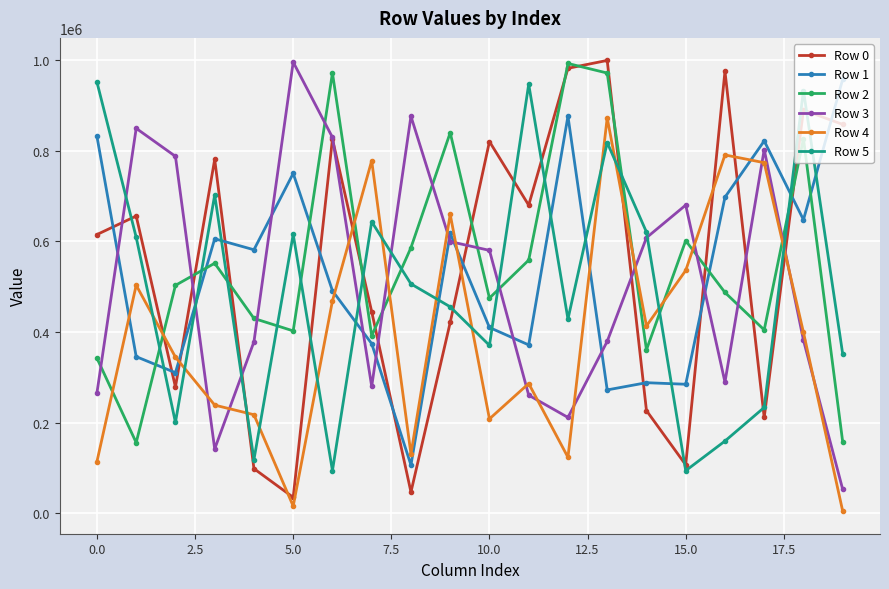

At how many categories does at least one series exceed 179564?

20